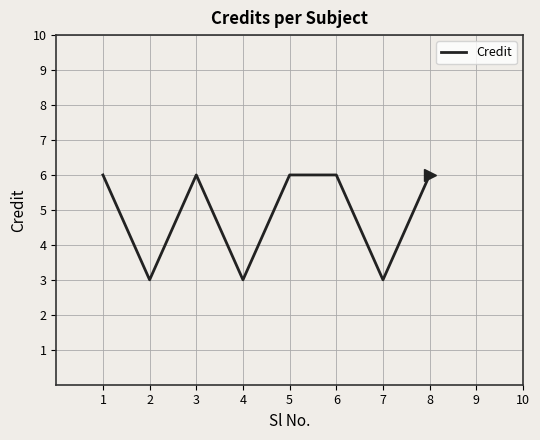

True or false: the data shows 3 at 3.

False